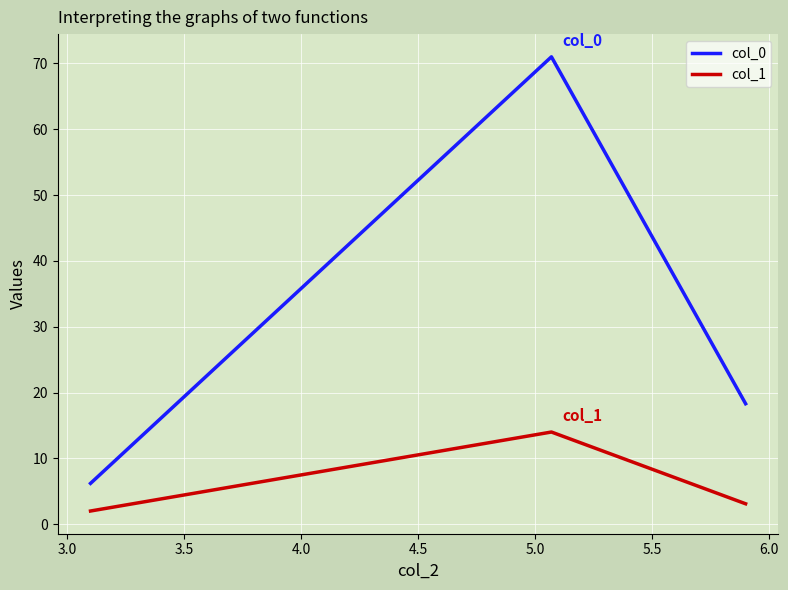

Which series has the largest total across all categories?

col_0